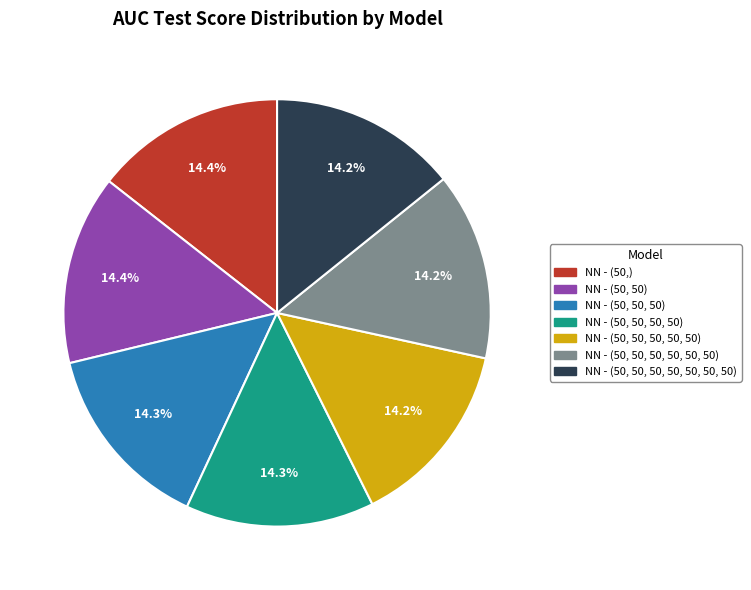

Does NN - (50,) account for over 50% of the chart?

No